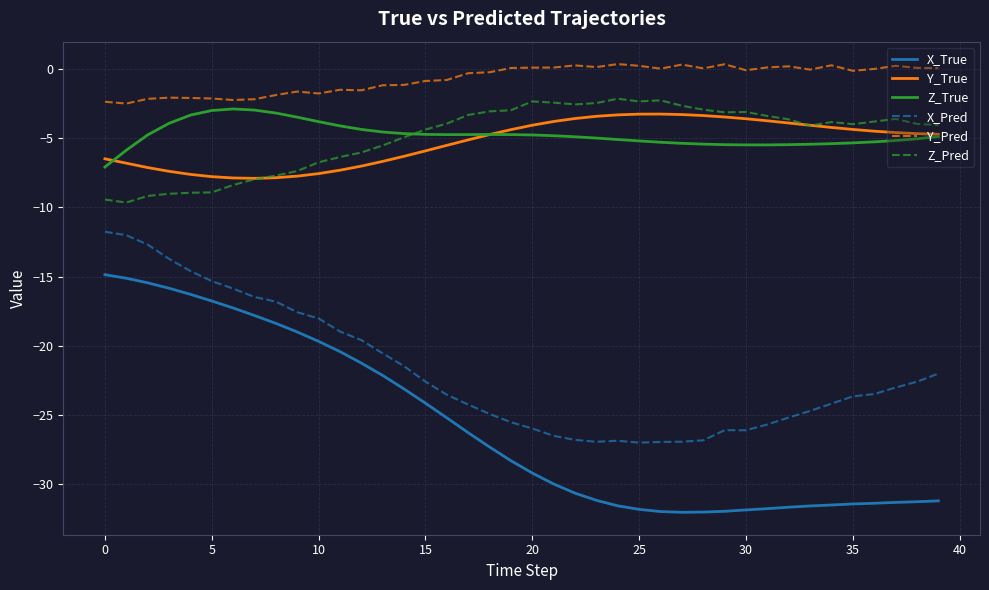

True or false: Y_Pred and X_Pred cross at least once.

False